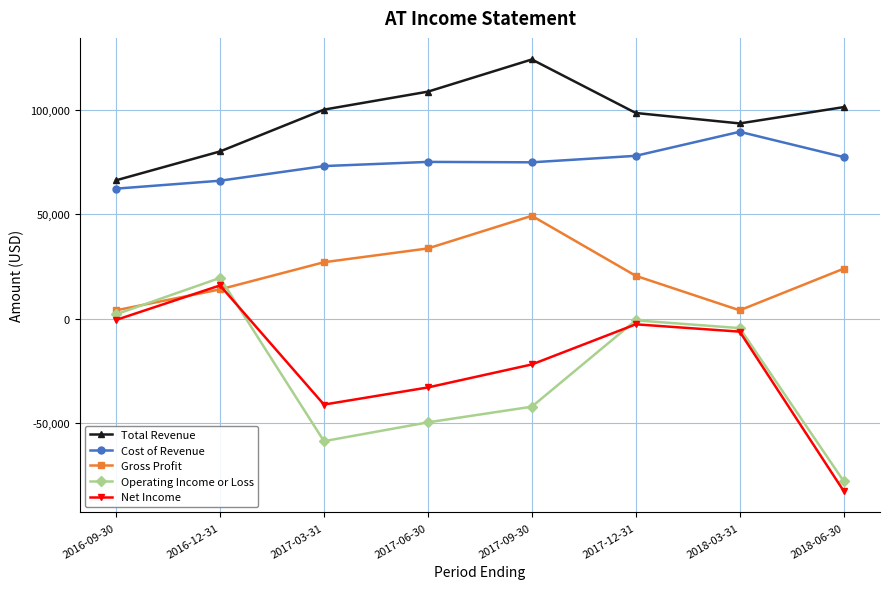

Count the number of categories in the chart.

8